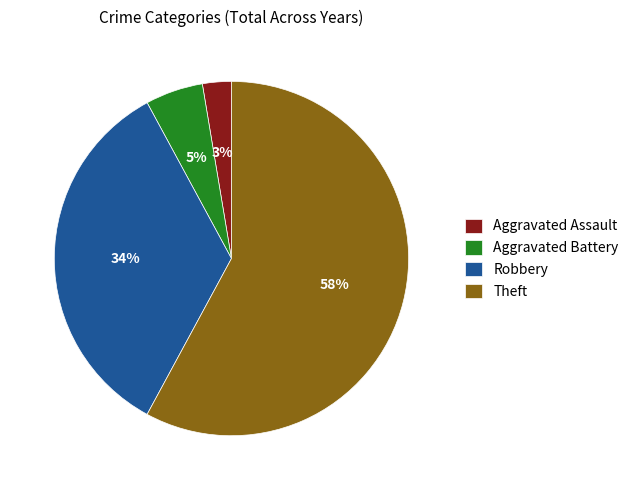

Which category has the smallest portion of the pie?

Aggravated Assault